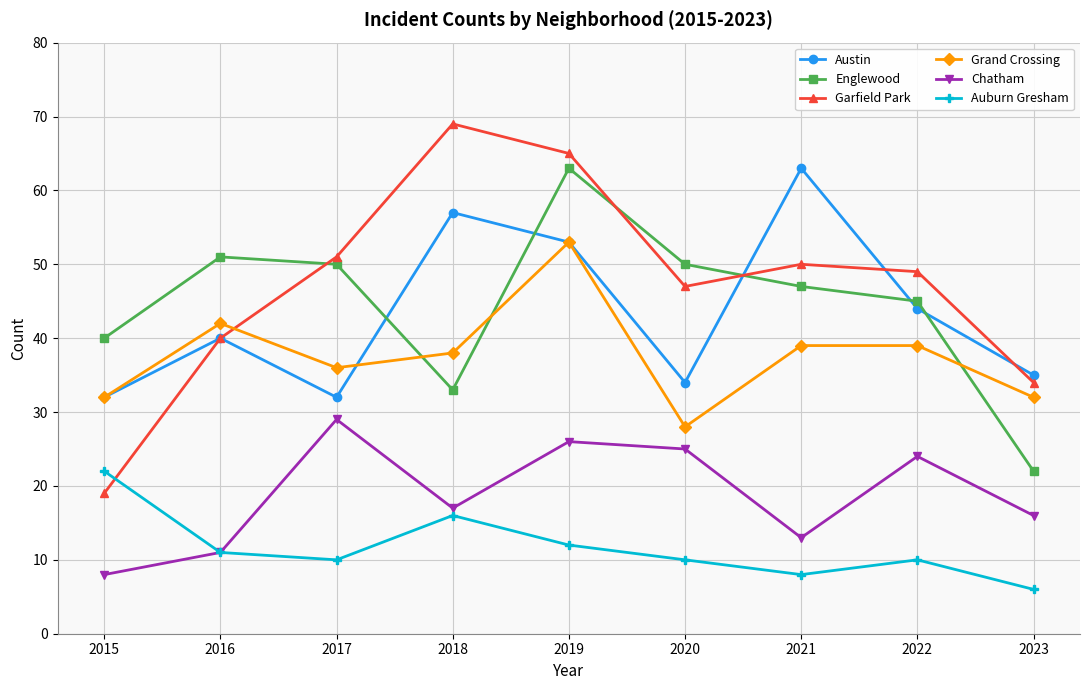

What is the sum of the Chatham values at 2017 and 2021?

42